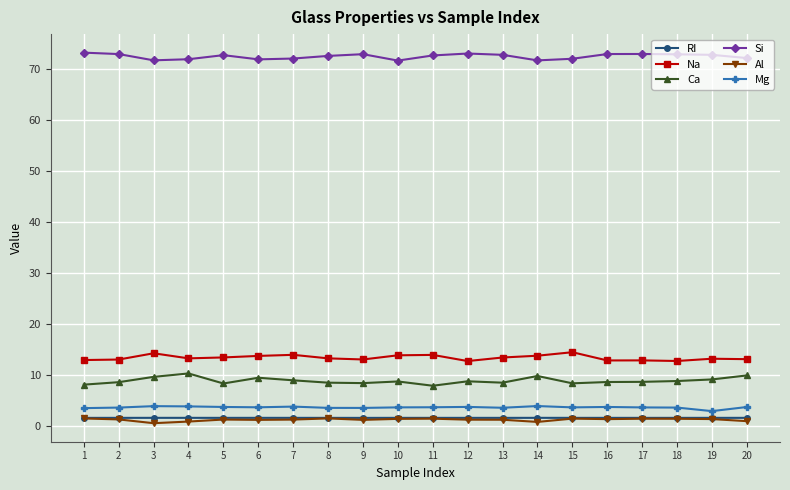

Is it true that Si equals 34.8 at 7?

False